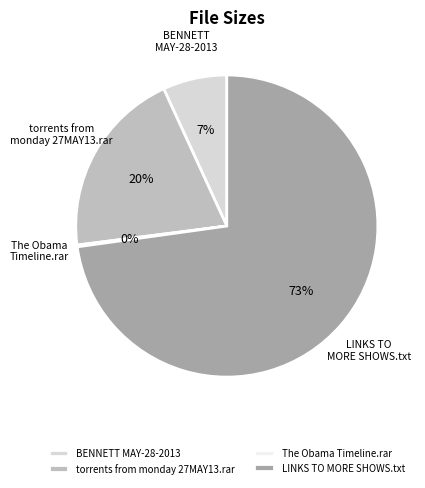

The LINKS TO MORE SHOWS.txt slice represents 60% of the pie. True or false?

False